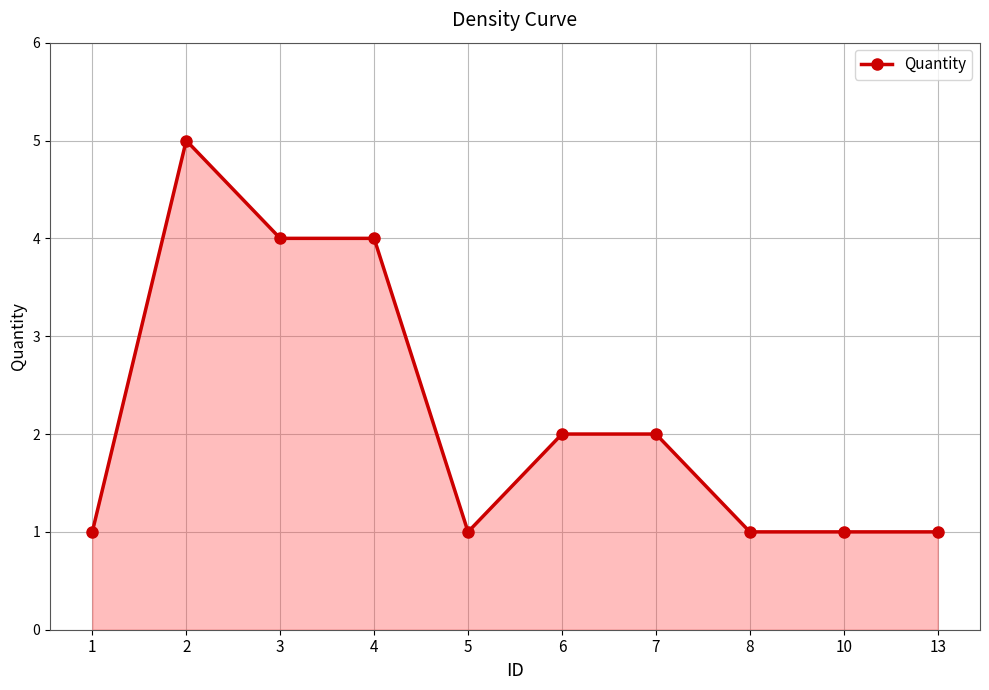

True or false: there are more than 0 points higher than both neighbors.

True